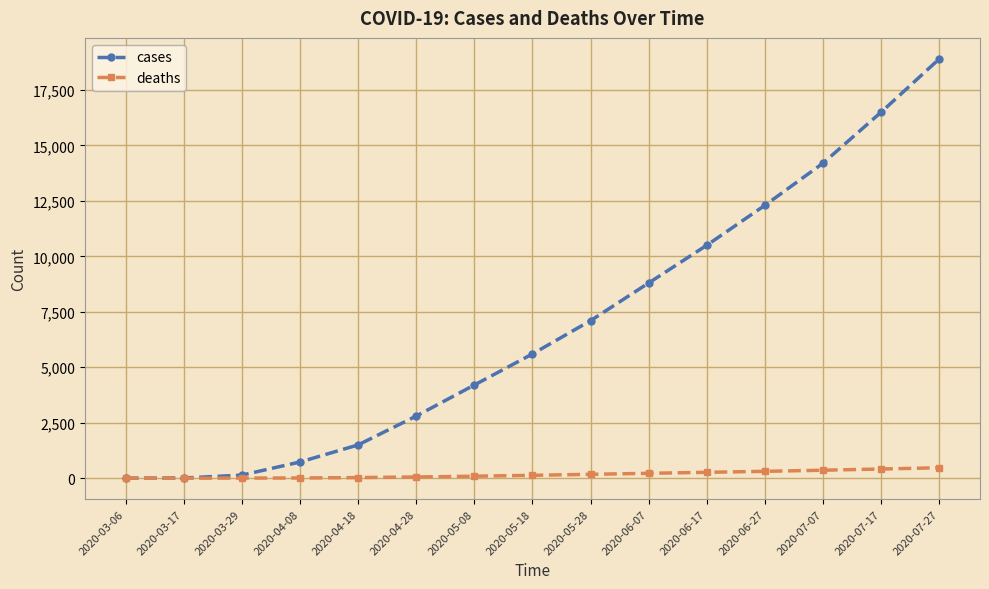

What is the maximum value shown in the chart?

18900